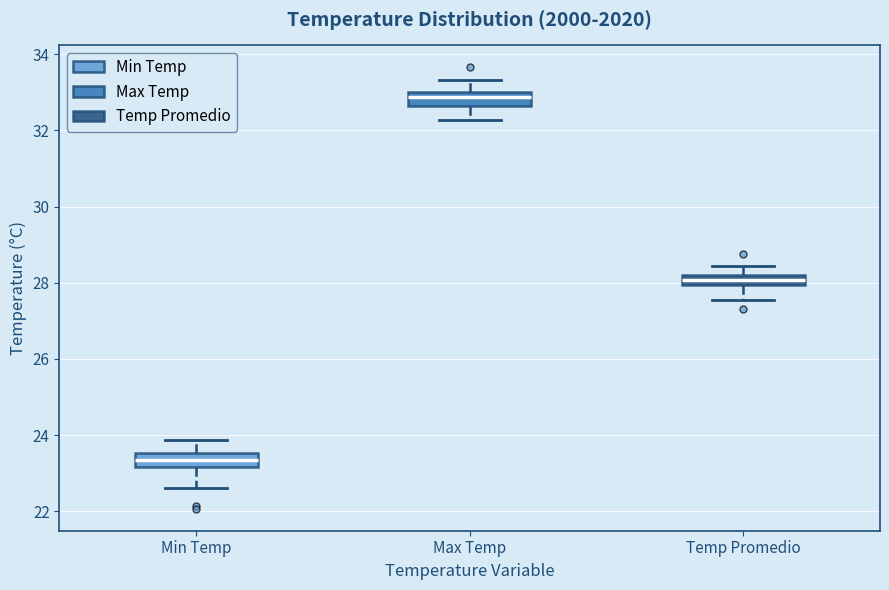

Which box has the lowest median line?

Min Temp